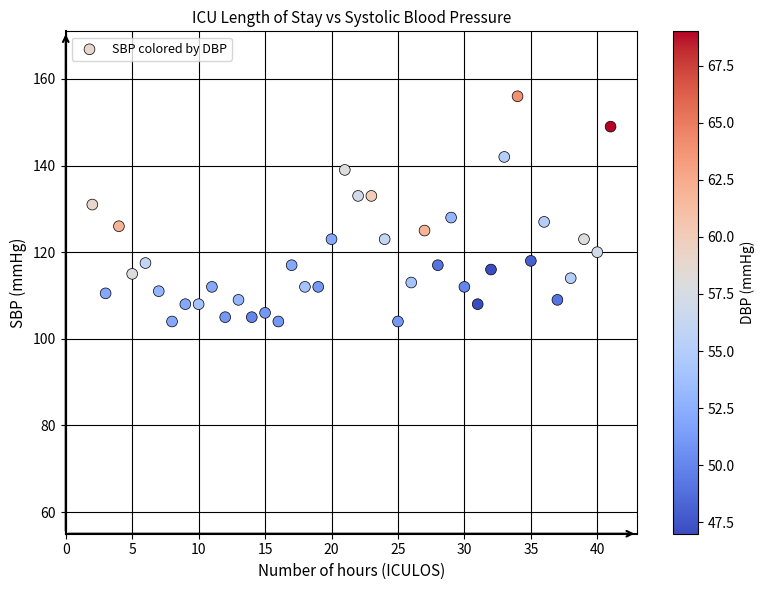

What is the range of X values (max minus min)?

39.0